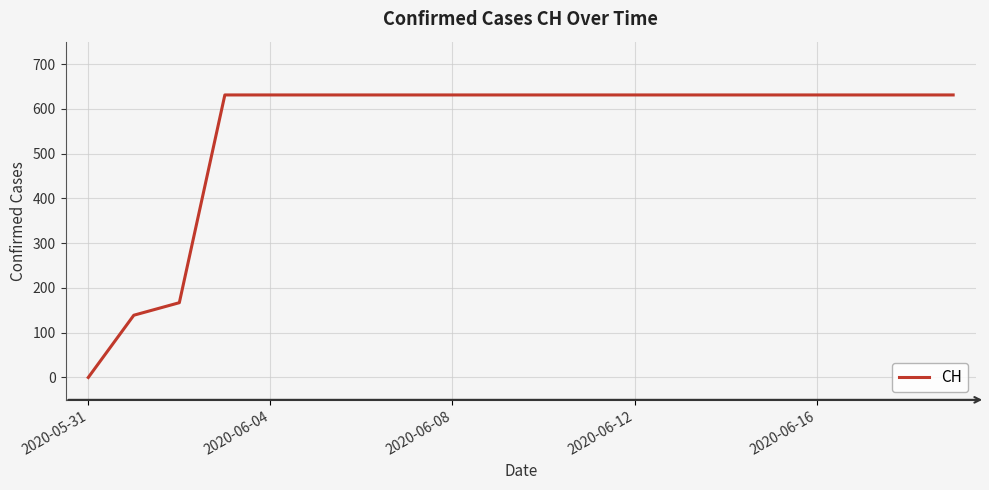

What is the maximum value shown in the chart?

631